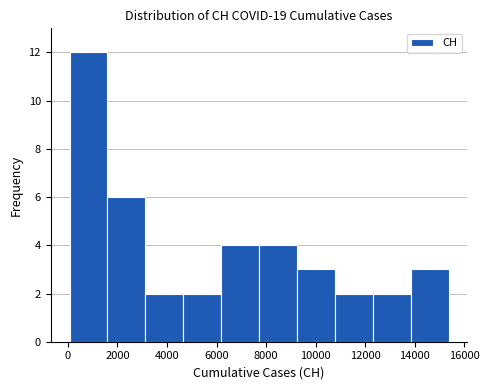

Reading left to right, list every bar in this chart as the range it spans on the x-axis followed by its height. Neither the bar edges nor the heights are printed on the chart, so give them approximately, as read against the axes.

0 to 1600: 12
1600 to 3200: 6
3200 to 4600: 2
4600 to 6200: 2
6200 to 7800: 4
7800 to 9200: 4
9200 to 10800: 3
10800 to 12400: 2
12400 to 13800: 2
13800 to 15400: 3